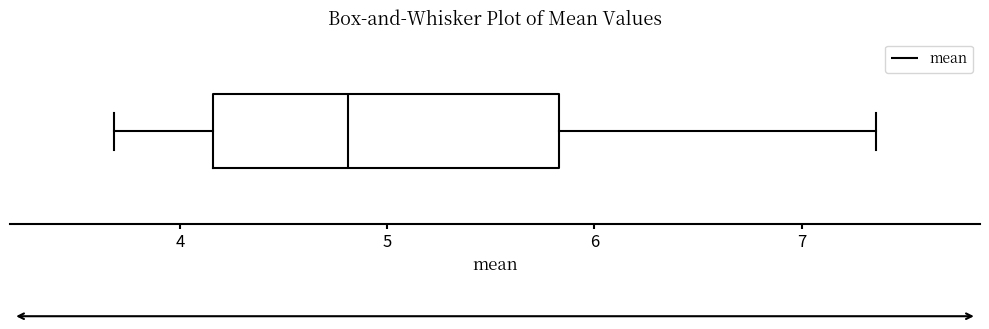

Read this box plot against the x-axis: the position of the median line, the range covered by the box, and the ends of both whiskers. The values are not printed on the chart, so give them approximately, as read against the axis.

median 4.8, box 4.2 to 5.8, whiskers 3.7 to 7.4